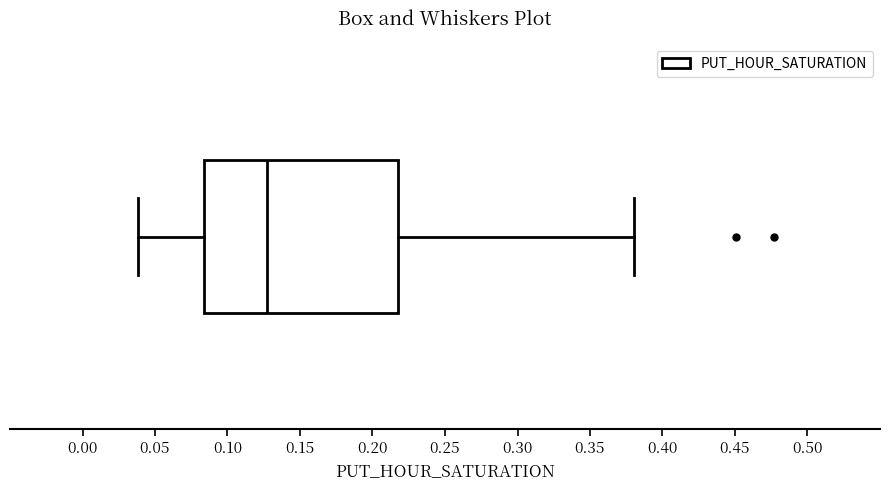

Where does the right whisker of the box end on the x-axis? The values are not printed on the chart, so give them approximately, as read against the axis.

0.380